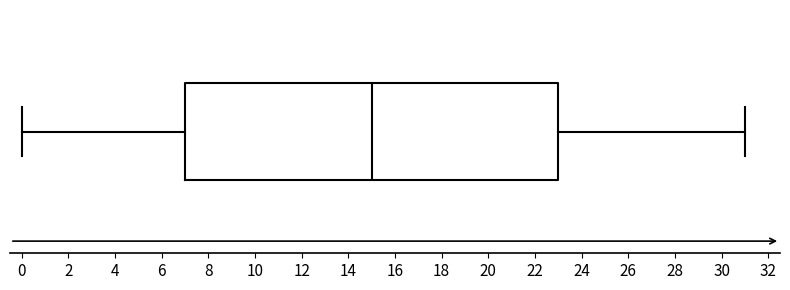

Read this box plot against the x-axis: the position of the median line, the range covered by the box, and the ends of both whiskers. The values are not printed on the chart, so give them approximately, as read against the axis.

median 15, box 7 to 23, whiskers 0 to 31